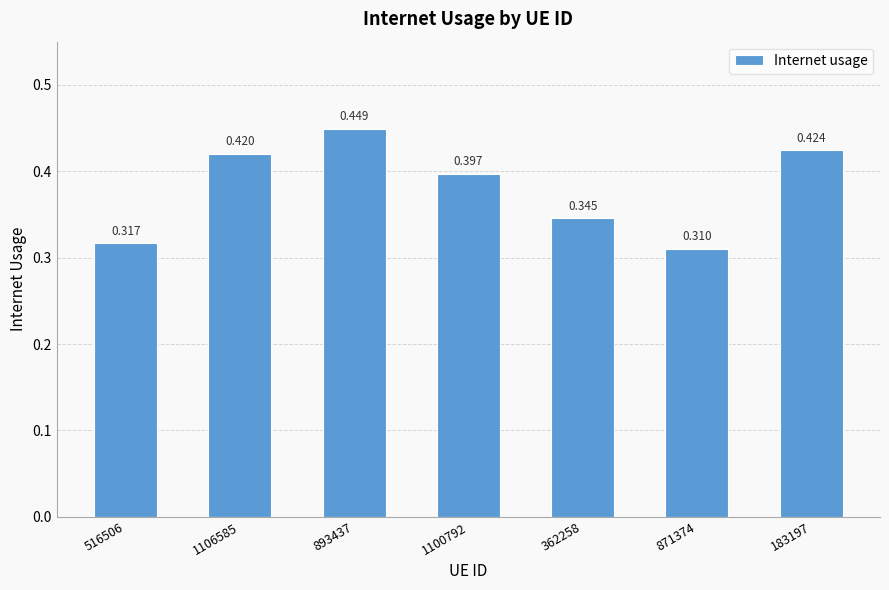

What is the value of the 3rd bar from the left?

0.4